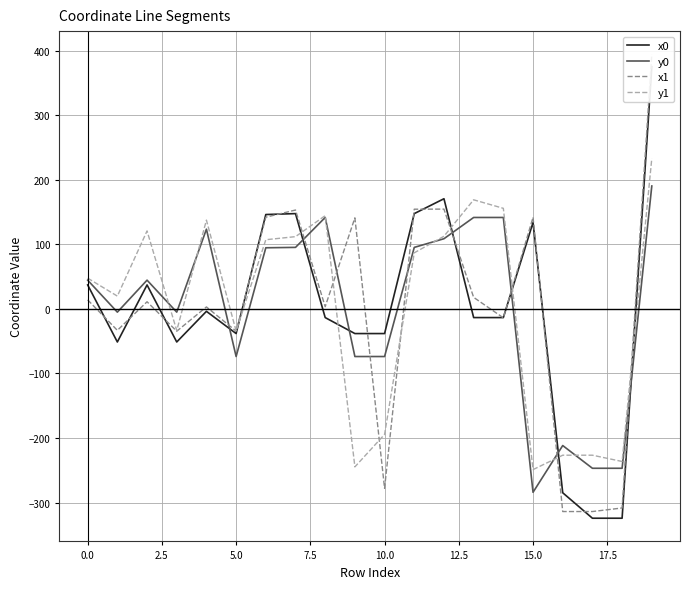

True or false: y1 and y0 cross at least once.

True